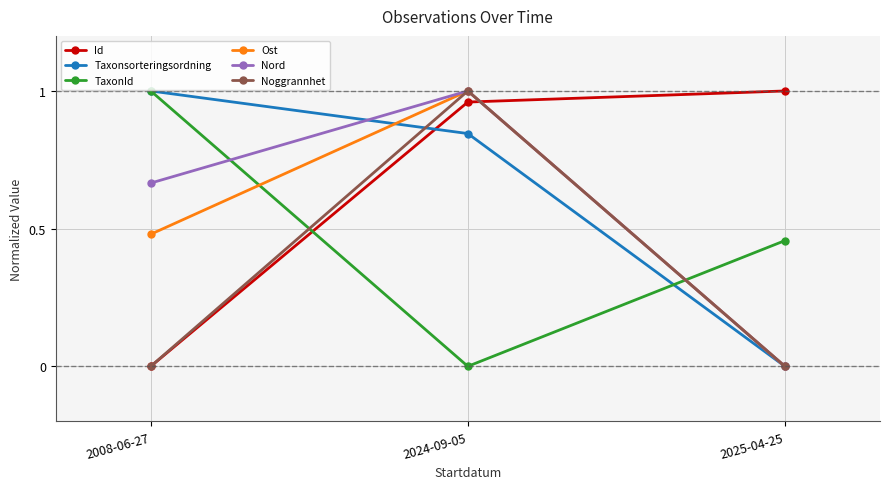

How many positive values does the Taxonsorteringsordning series have?

2